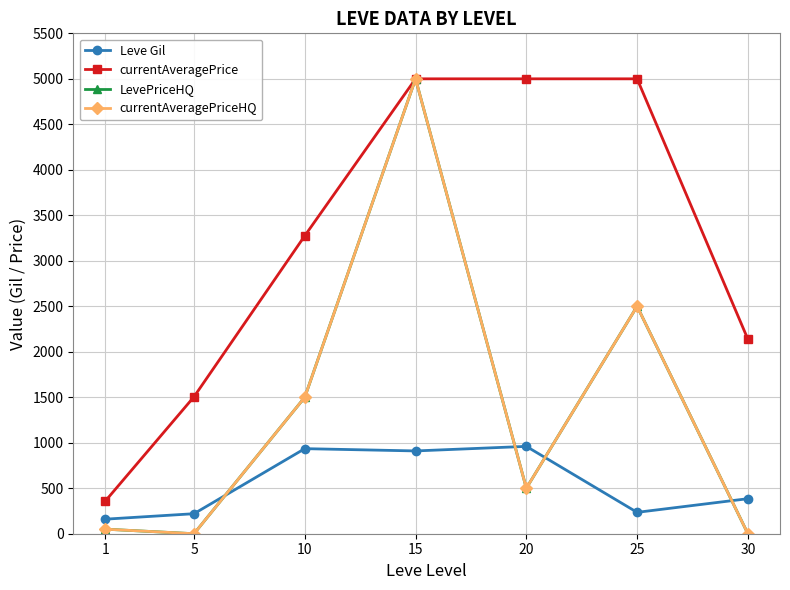

What is the value of the LevePriceHQ point at the 5th from the left?

500.0